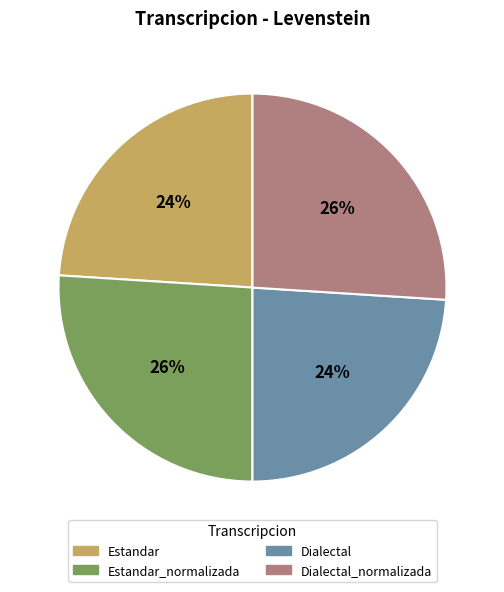

How many segments does this pie chart have?

4